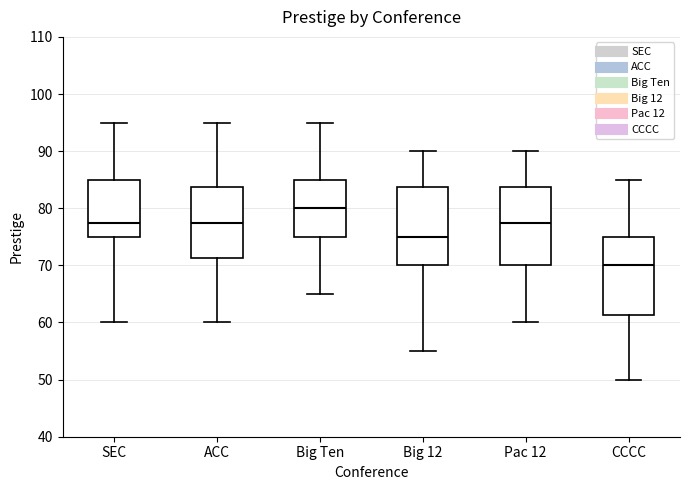

Which box's median line is the lowest?

CCCC